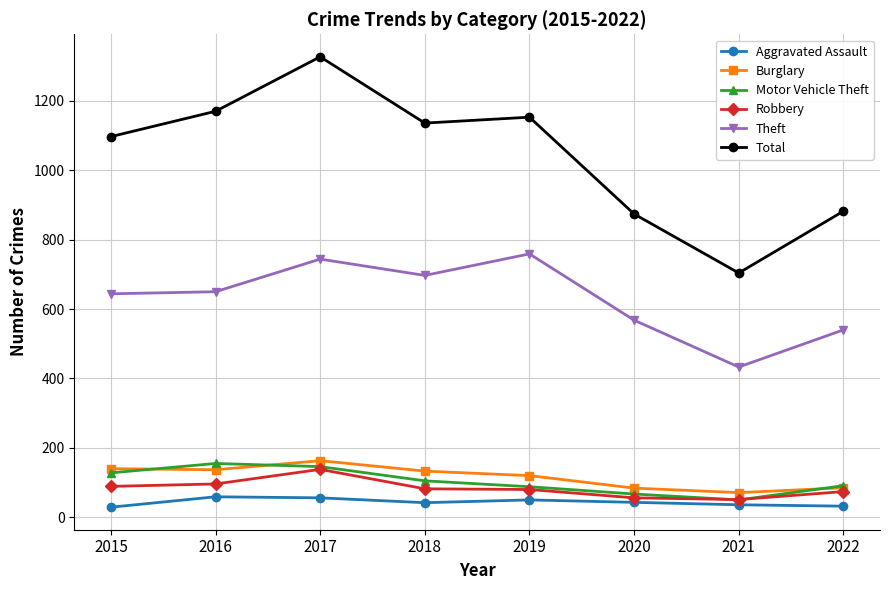

What is the value of the Robbery point at the 6th from the left?

56